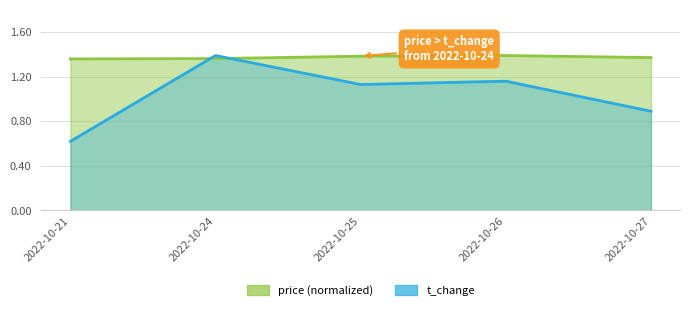

After their last crossing, which series has the higher values: price or t_change?

price